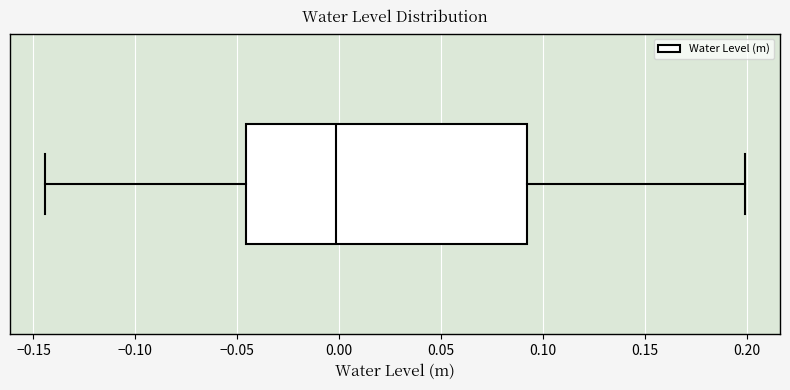

Read this box plot against the x-axis: the position of the median line, the range covered by the box, and the ends of both whiskers. The values are not printed on the chart, so give them approximately, as read against the axis.

median 0.000, box -0.045 to 0.090, whiskers -0.145 to 0.200